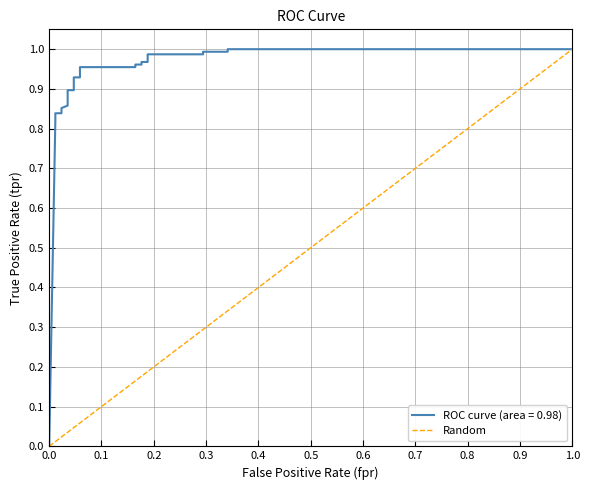

How many data points does each series have?

24